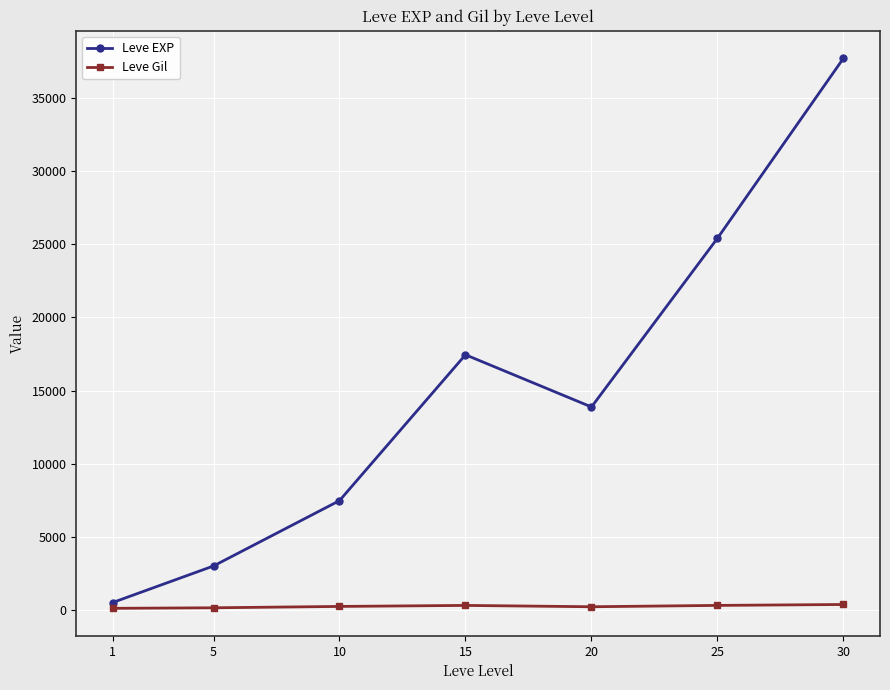

What is the value of the Leve EXP point at the 7th from the left?

37715.0